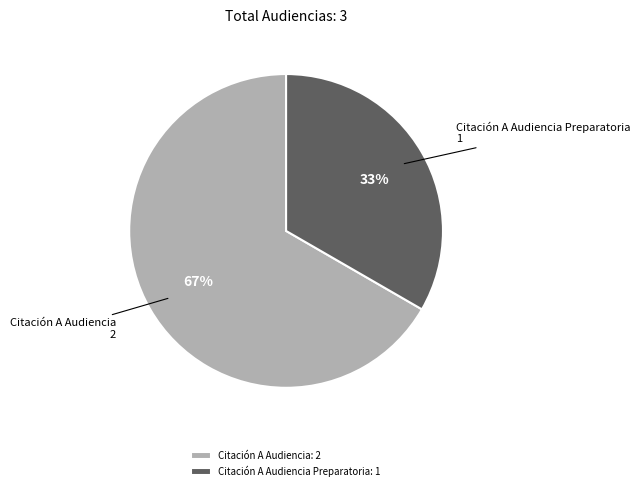

To the nearest percent, what is the combined percentage of Citación A Audiencia and Citación A Audiencia Preparatoria?

100%